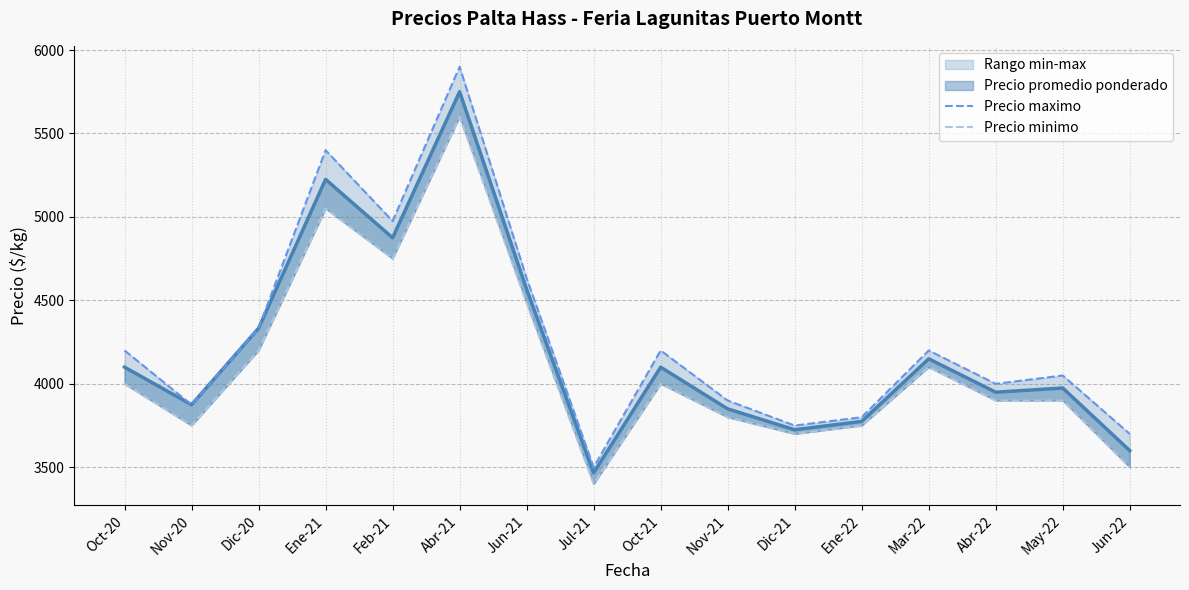

What is the label of the 2nd point from the right?

May-22